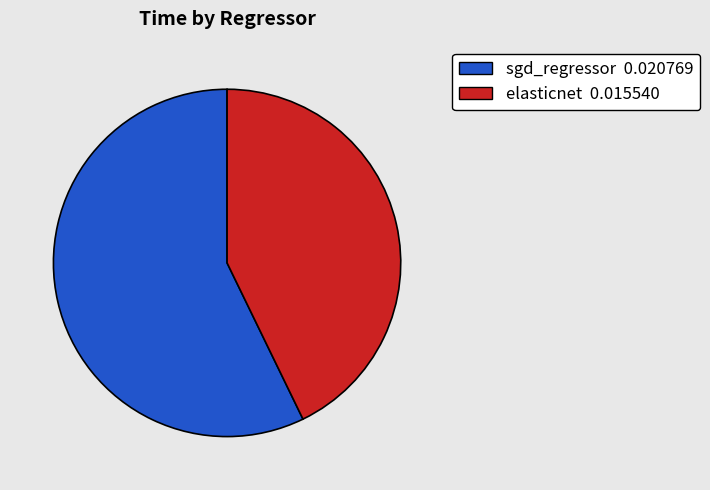

Count the number of slices in the pie.

2